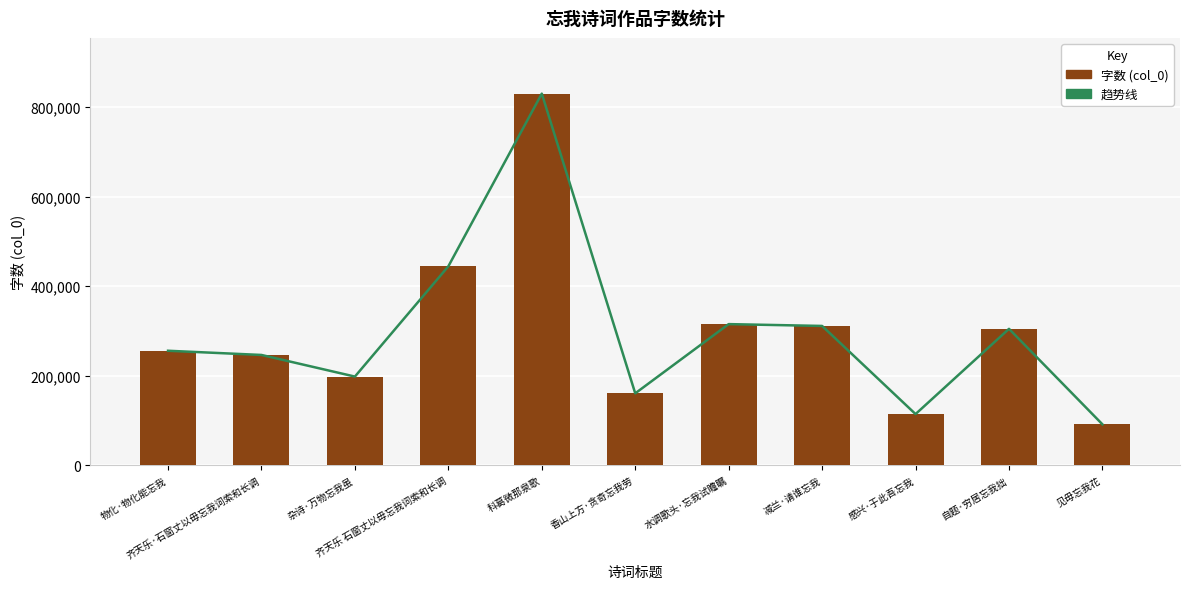

What is the smallest value displayed?

91387